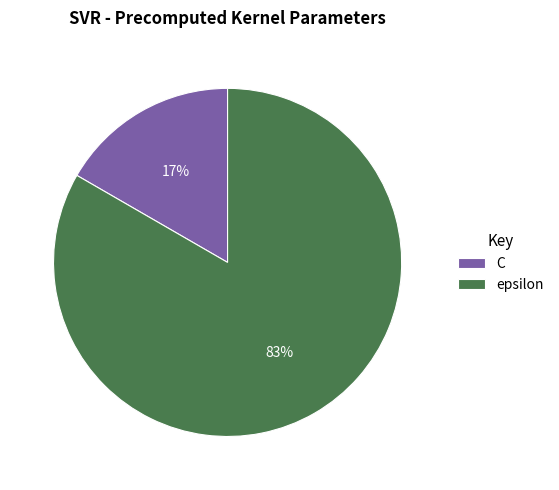

Is the sum of C and epsilon greater than half?

Yes